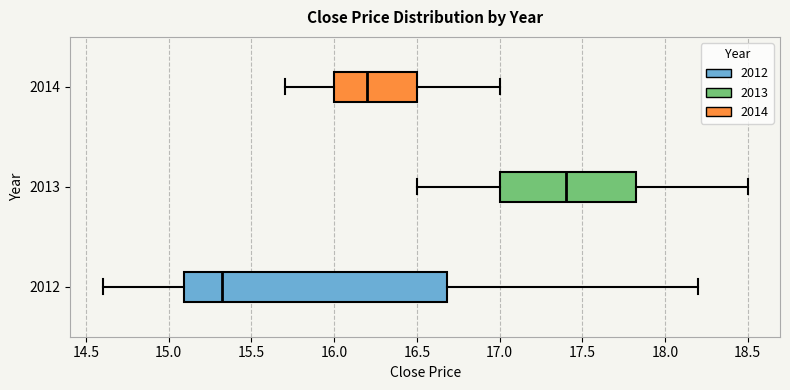

Reading bottom to top, transcribe this box plot: for each box, give where its median line is, the range the box spans, and where its two whiskers end, as read against the x-axis. The values are not printed on the chart, so give them approximately, as read against the axis.

2012: median 15.30, box 15.10 to 16.70, whiskers 14.60 to 18.20
2013: median 17.40, box 17.00 to 17.85, whiskers 16.50 to 18.50
2014: median 16.20, box 16.00 to 16.50, whiskers 15.70 to 17.00